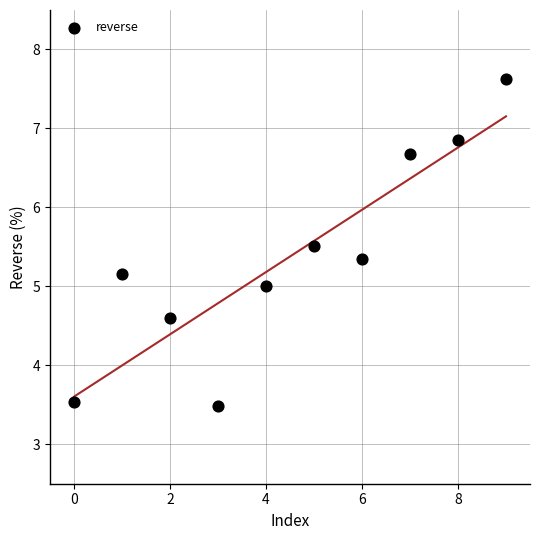

What is the average Y value?

5.4